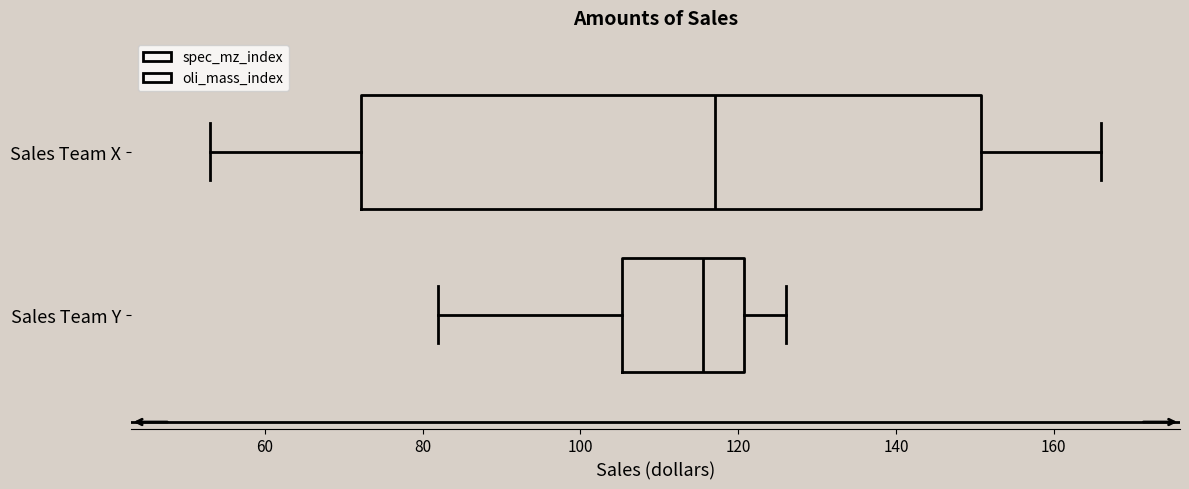

Reading bottom to top, read every box against the x-axis: the position of its median line, the range the box covers, and the ends of its whiskers. The values are not printed on the chart, so give them approximately, as read against the axis.

Sales Team Y: median 116, box 106 to 120, whiskers 82 to 126
Sales Team X: median 118, box 72 to 150, whiskers 54 to 166